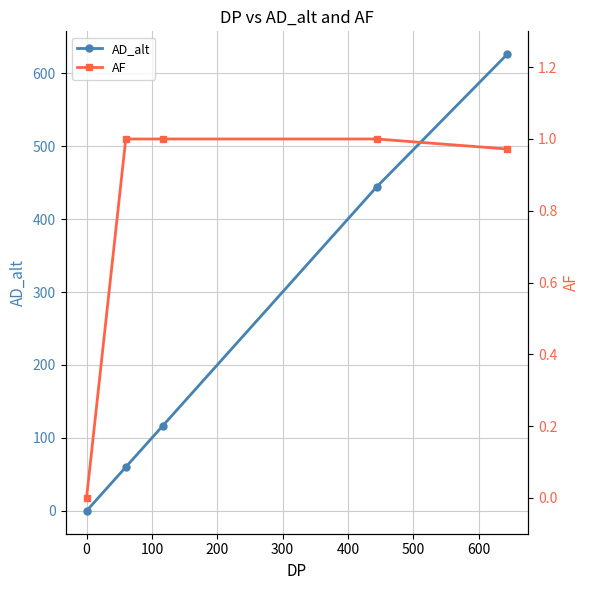

How many values in the AD_alt series are below 117?

2